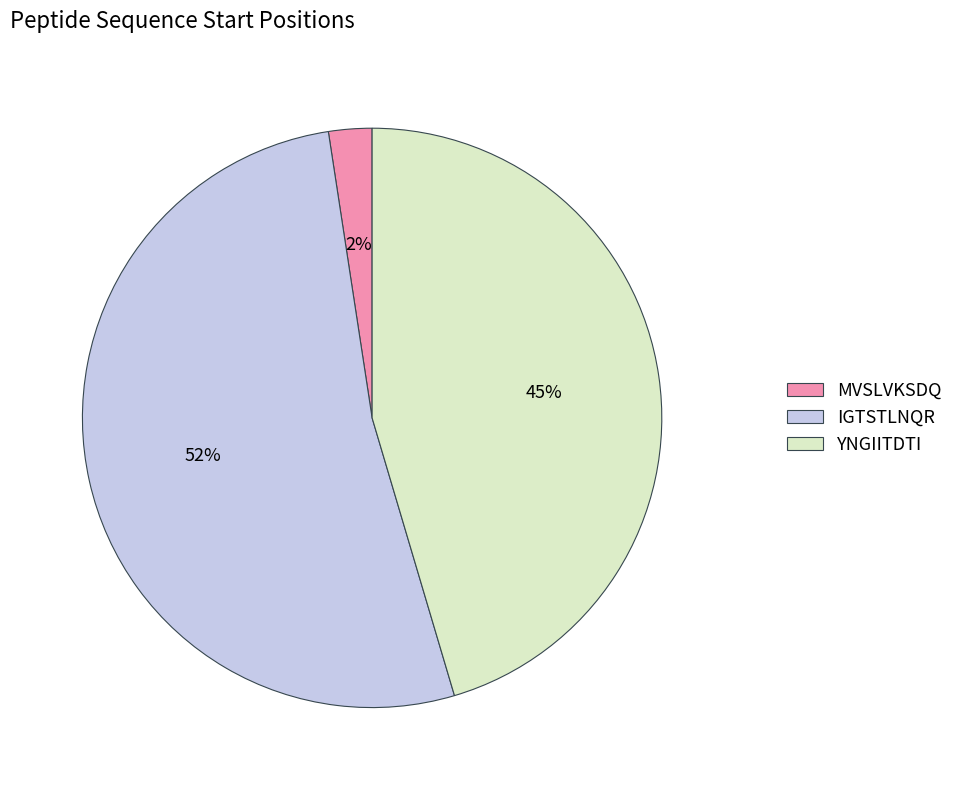

Combined, do MVSLVKSDQ and YNGIITDTI account for over 50%?

No